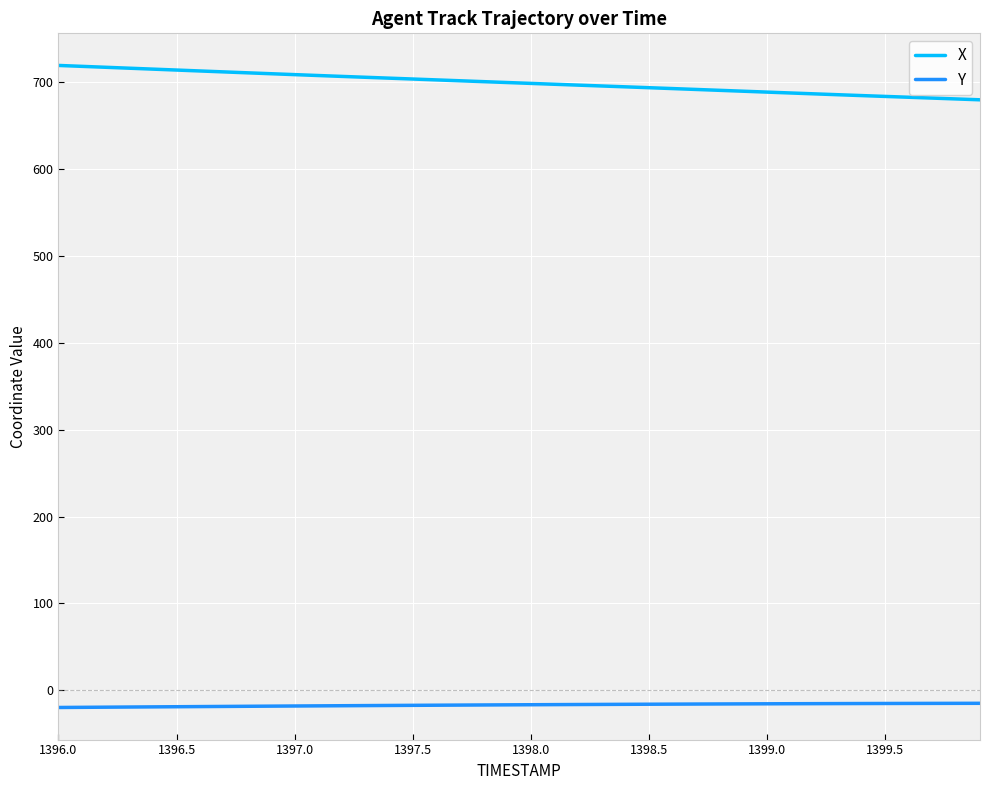

Does the chart display data point markers on the line(s)?

No